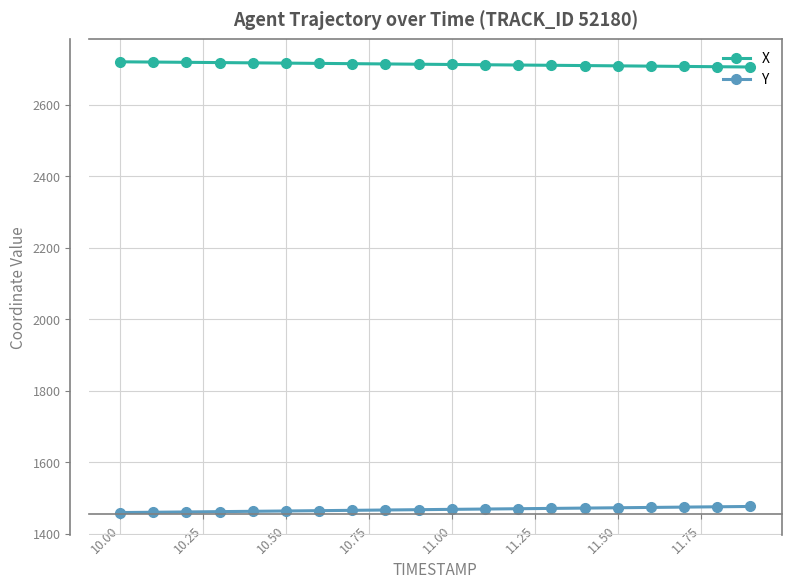

What is the maximum value shown in the chart?

2720.1